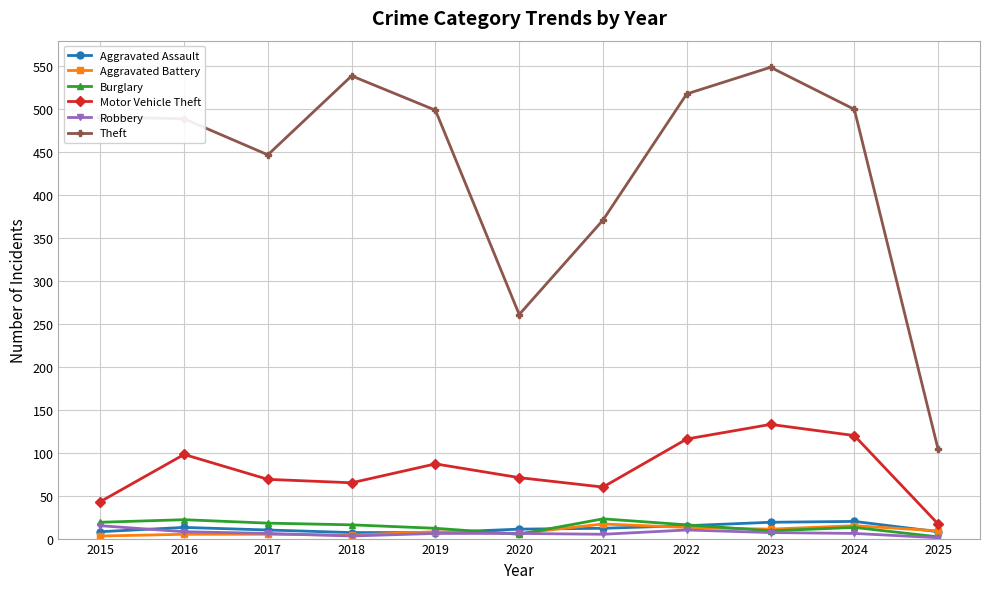

At which category does Theft reach its first local valley?

2017